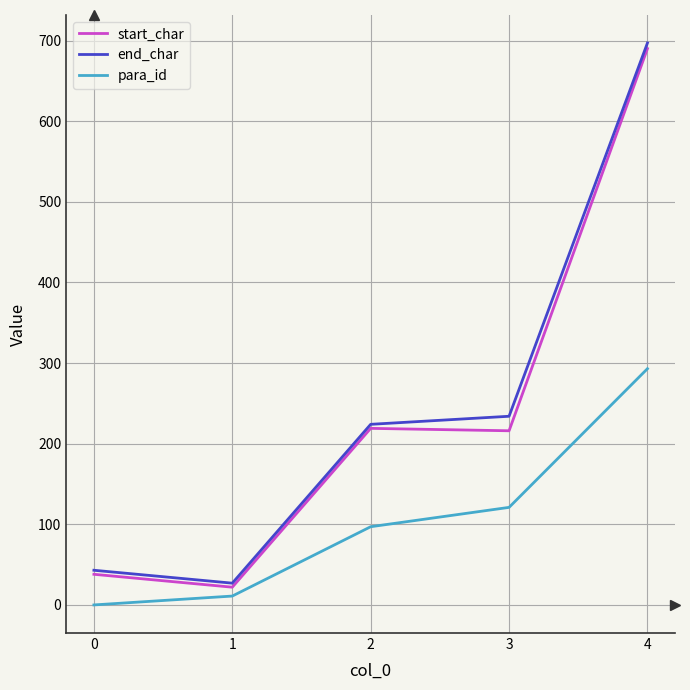

Between 1 and 3, which series saw the biggest shift?

end_char